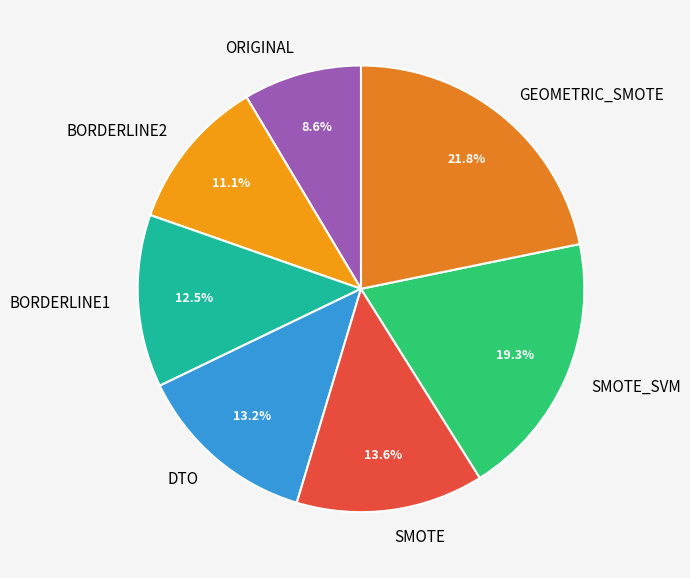

What is the ratio of the value at SMOTE to the value at SMOTE_SVM?

0.7